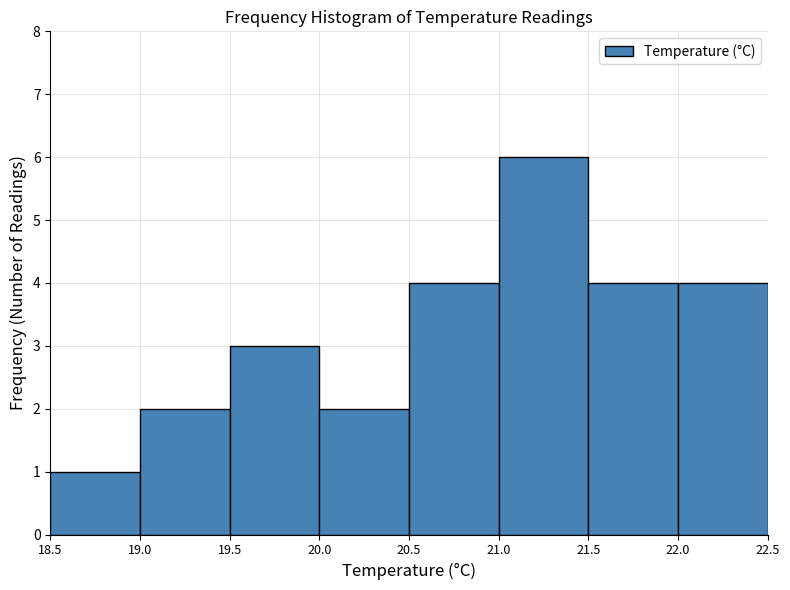

Which range on the x-axis has the tallest bar?

21.0 to 21.5